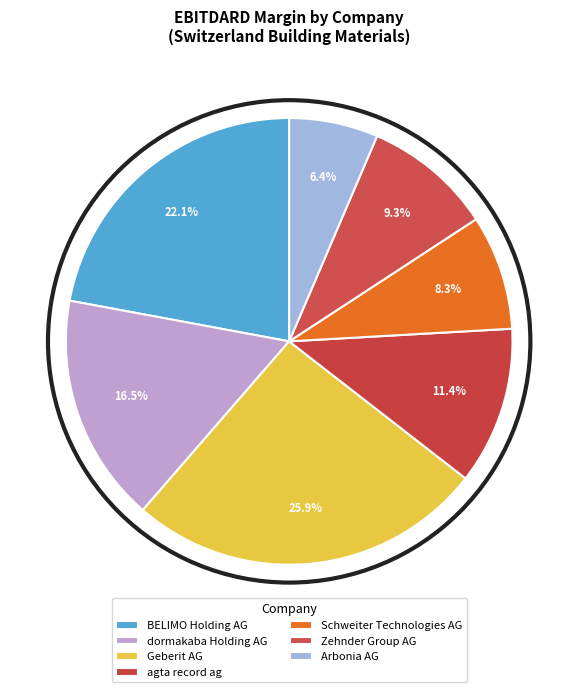

What is the total percentage of BELIMO Holding AG and Zehnder Group AG?

31.4%